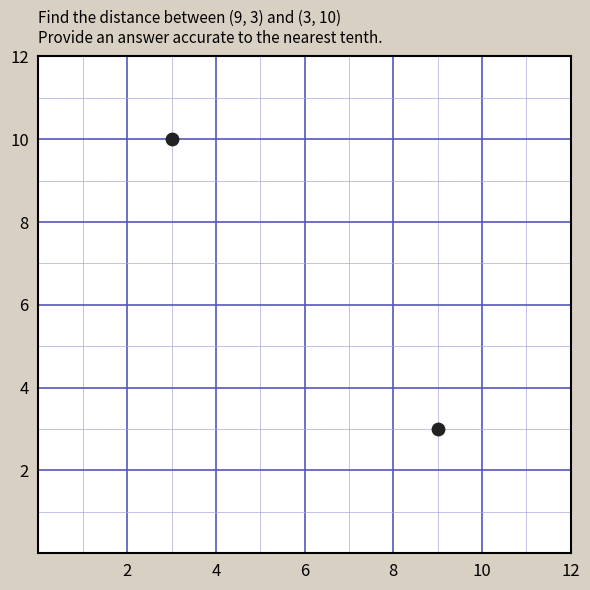

What Y value in the scatter plot is closest to 6?

3